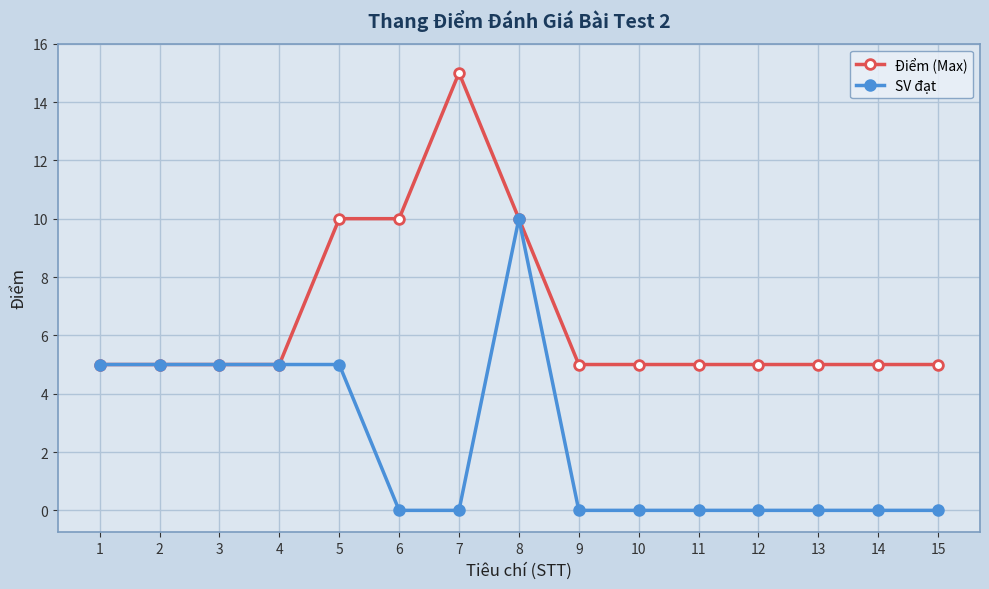

What are all the series names shown in the legend?

Điểm (Max), SV đạt